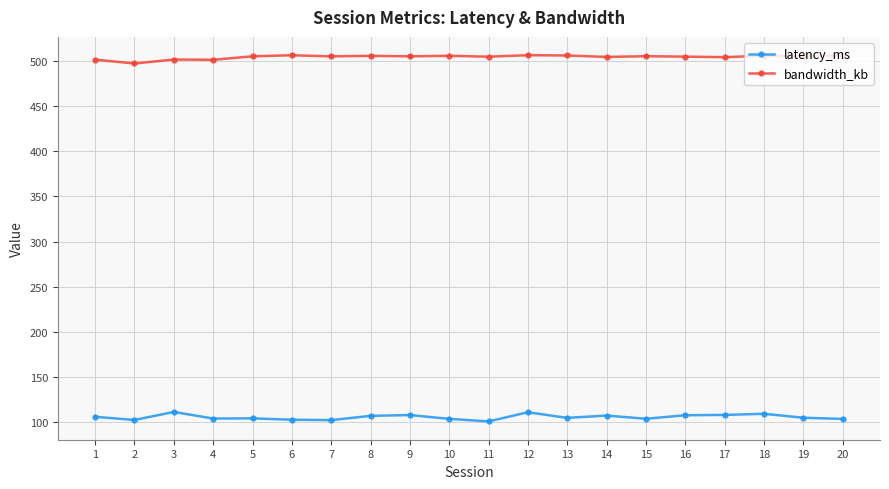

True or false: bandwidth_kb has a value of 504.4 at 17.

True